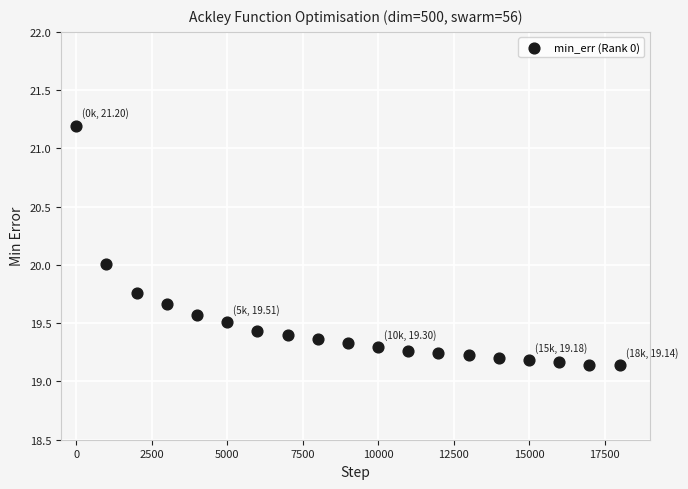

What is the range of Y values (max minus min)?

2.1